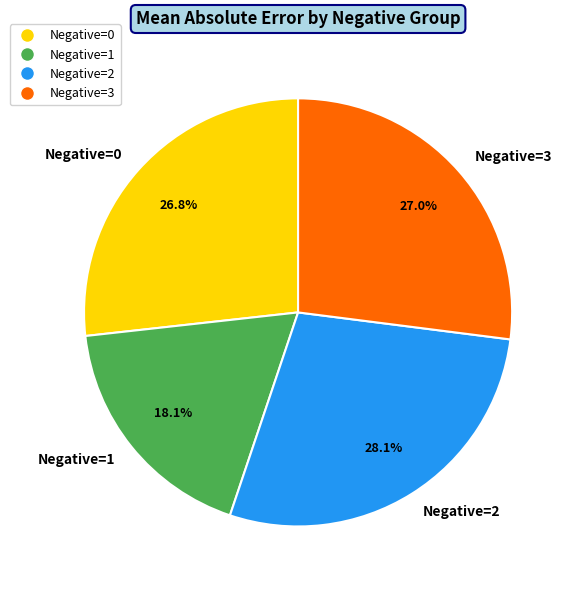

Combined, what portion of the pie is Negative=2 and Negative=0?

54.9%